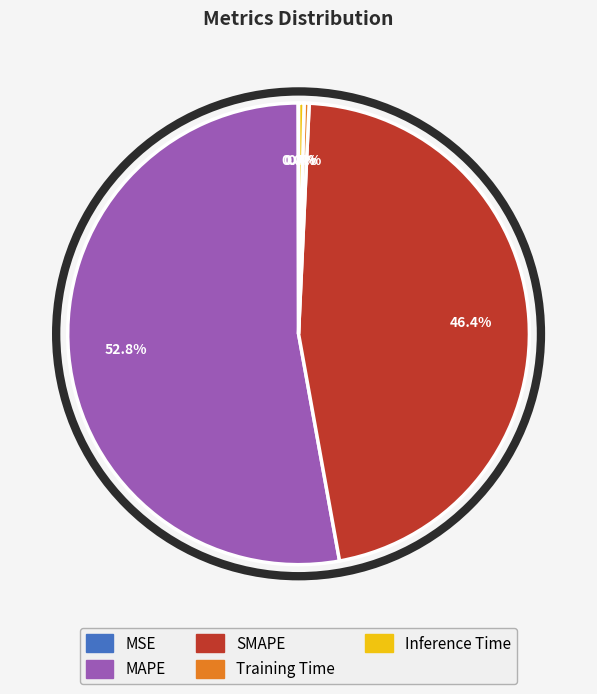

To the nearest percent, what is the combined percentage of Training Time and MAPE?

53%